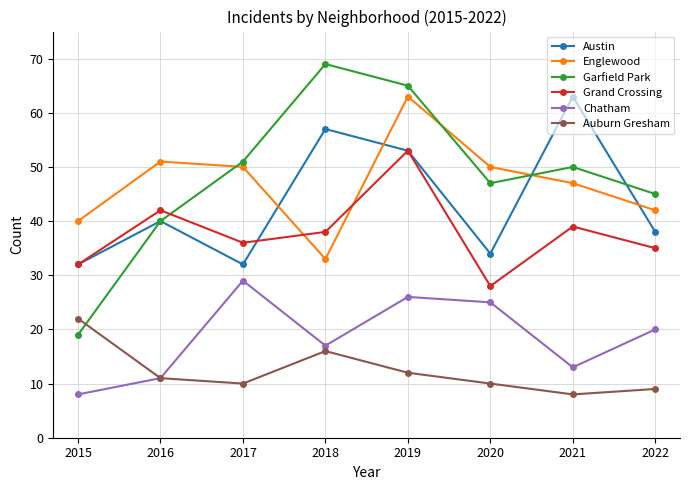

The value of Auburn Gresham at 2019 is 21. True or false?

False